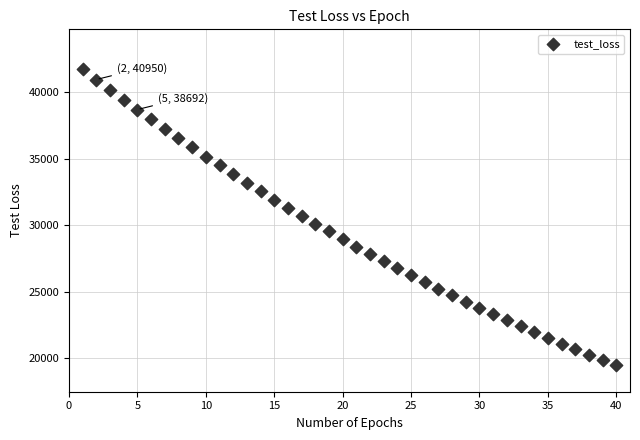

What is the range of Y values (max minus min)?

22249.9